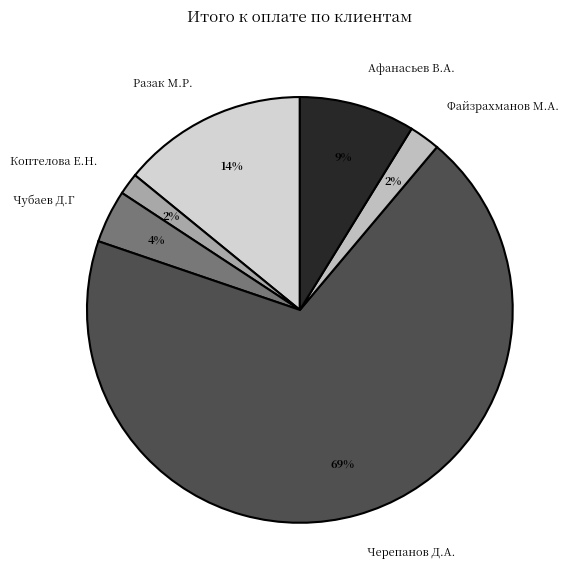

To the nearest percent, what percentage of the pie is Чубаев Д.Г?

4%